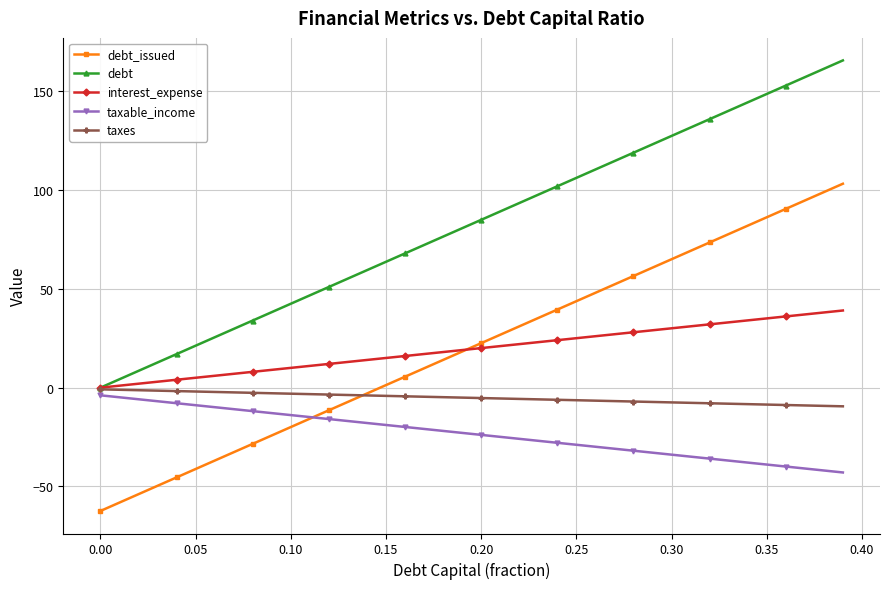

What is the maximum value shown in the chart?

165.6